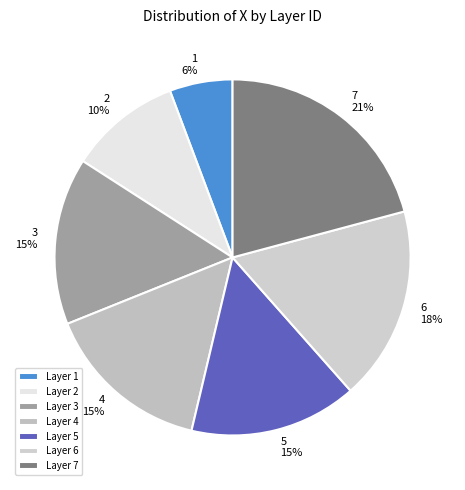

Which category has the biggest portion of the pie?

Layer 7